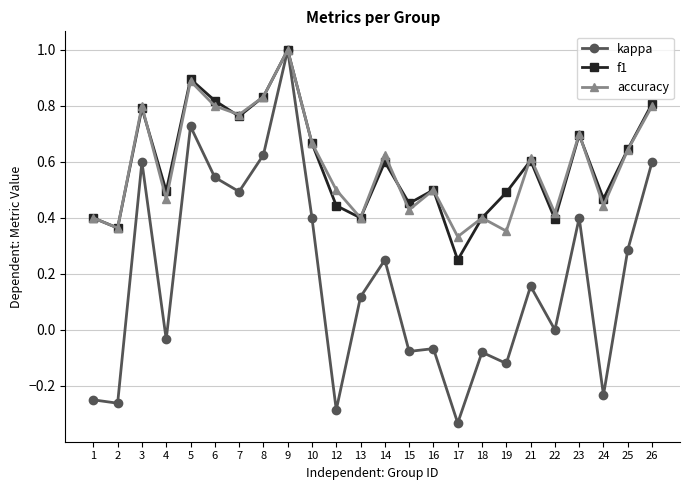

At 22, list the series in order from largest to smallest.

accuracy, f1, kappa